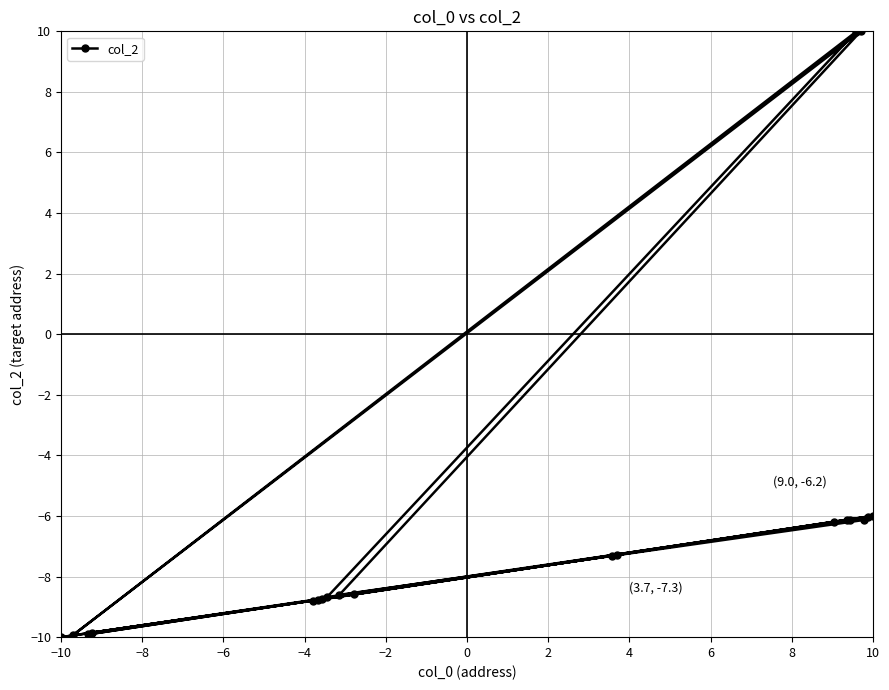

What is the difference between the maximum and minimum values?

20.0